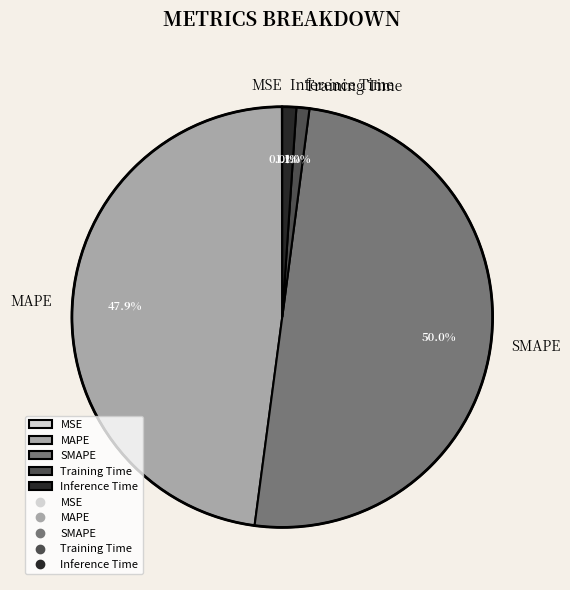

What is the majority slice?

SMAPE